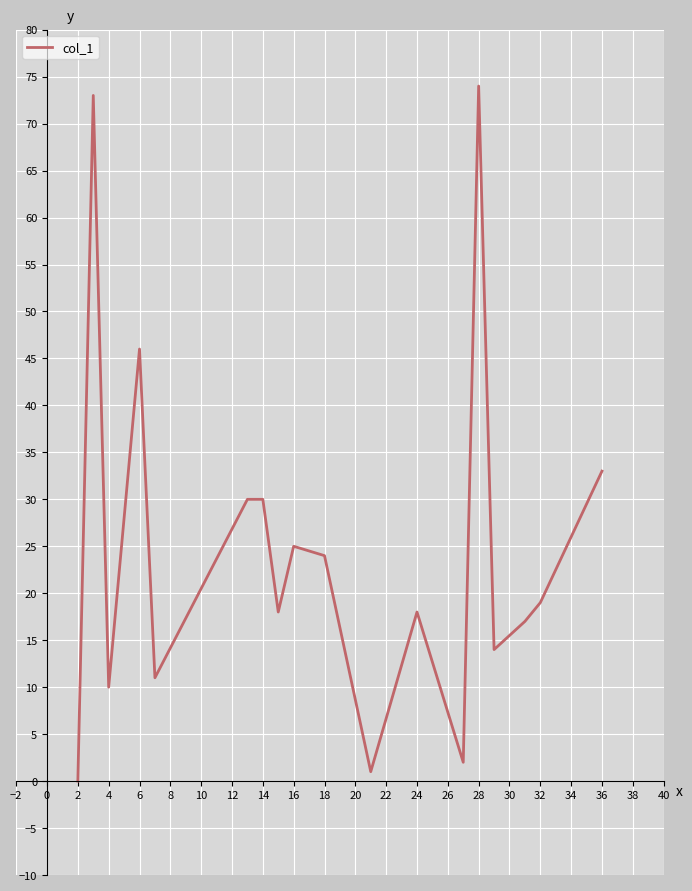

How many lines are shown in the chart?

1